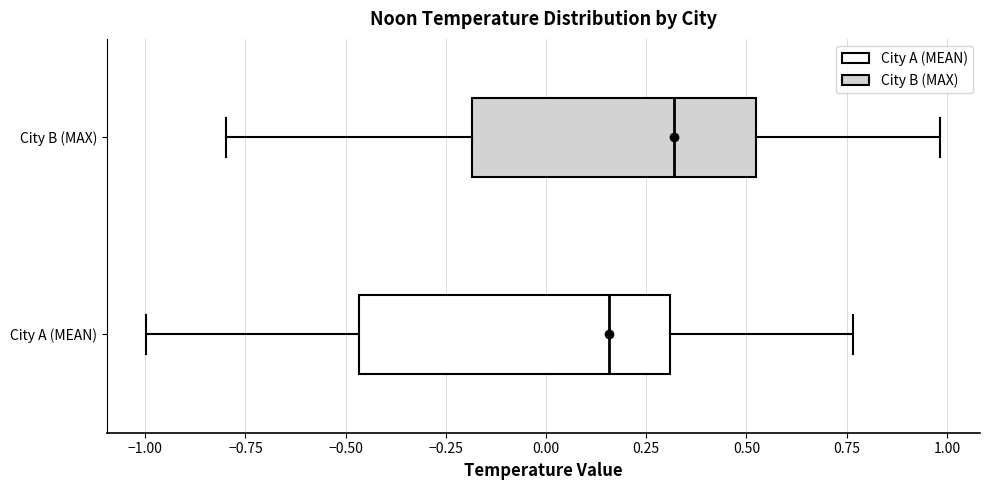

Which box has the furthest to the left median line?

City A (MEAN)